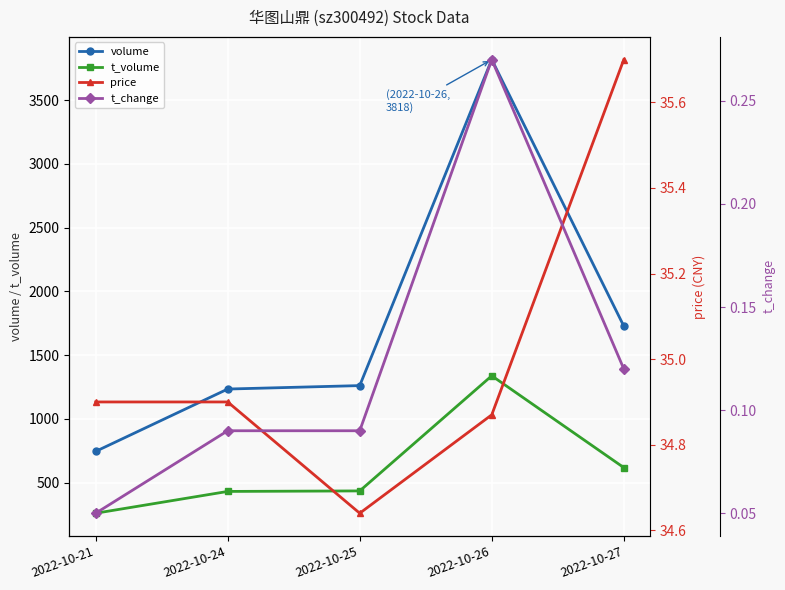

What is the value of the price point at the 3rd from the left?

34.6